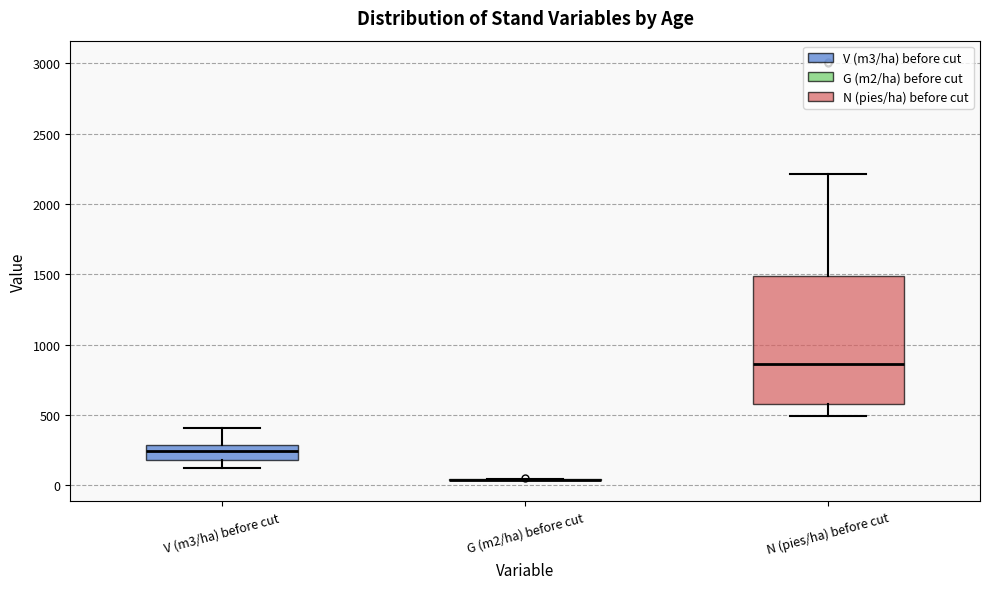

Reading left to right, read every box against the y-axis: the position of its median line, the range the box covers, and the ends of its whiskers. The values are not printed on the chart, so give them approximately, as read against the axis.

V (m3/ha) before cut: median 250, box 200 to 300, whiskers 100 to 400
G (m2/ha) before cut: box collapsed to a line at 50, whiskers 50 to 50
N (pies/ha) before cut: median 850, box 600 to 1500, whiskers 500 to 2200